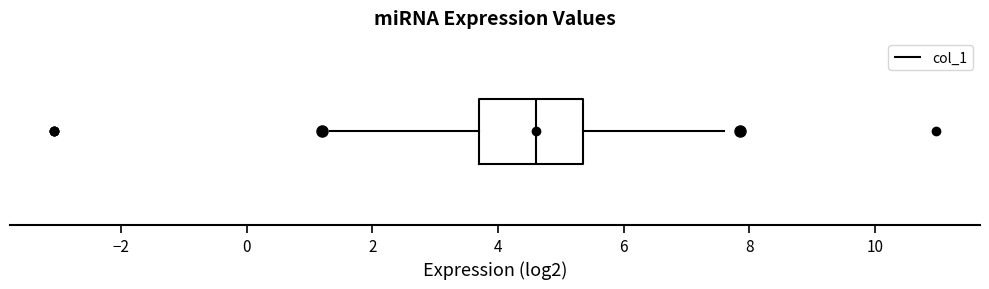

Read this box plot against the x-axis: the position of the median line, the range covered by the box, and the ends of both whiskers. The values are not printed on the chart, so give them approximately, as read against the axis.

median 4.6, box 3.6 to 5.4, whiskers 1.4 to 7.6